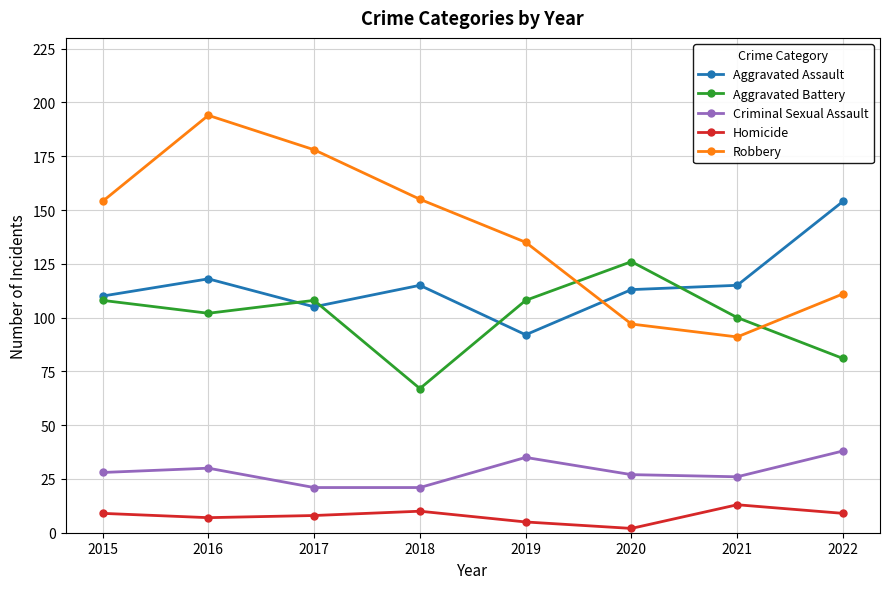

What are all the series names shown in the legend?

Aggravated Assault, Aggravated Battery, Criminal Sexual Assault, Homicide, Robbery